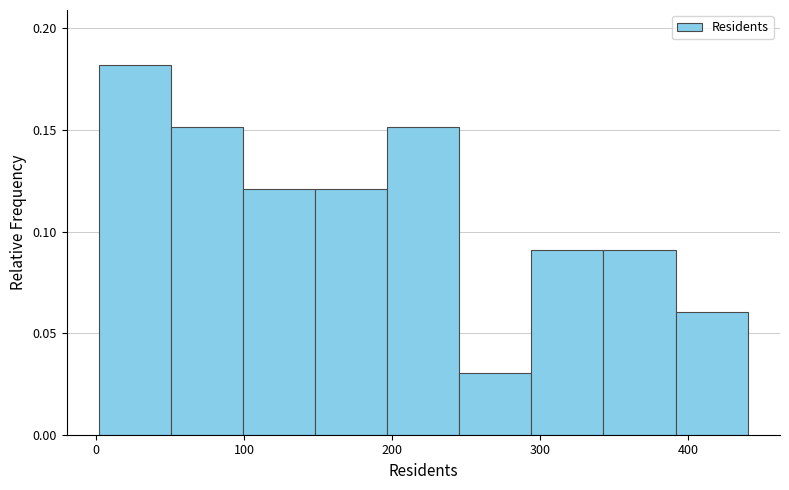

Reading left to right, transcribe this chart: for each bar, give the range it covers on the x-axis and its height. Neither the bar edges nor the heights are printed on the chart, so give them approximately, as read against the axes.

0 to 50: 0.18
50 to 100: 0.15
100 to 150: 0.12
150 to 200: 0.12
200 to 250: 0.15
250 to 290: 0.03
290 to 340: 0.09
340 to 390: 0.09
390 to 440: 0.06